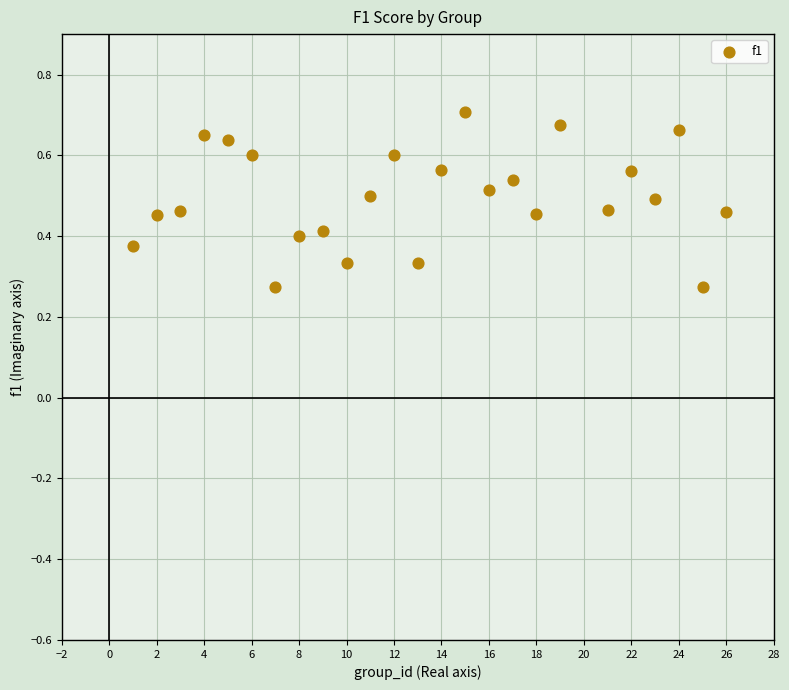

What is the range of X values (max minus min)?

25.0